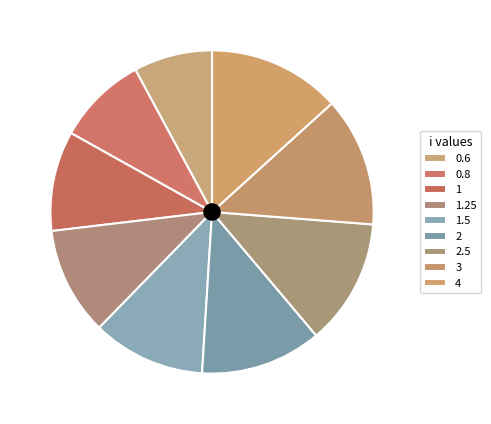

Does any single category account for the majority?

No